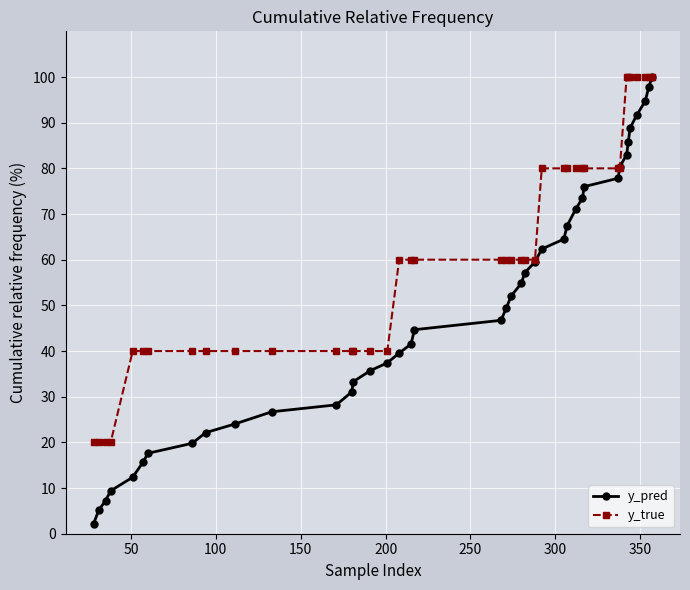

Which series has the largest total across all categories?

y_true